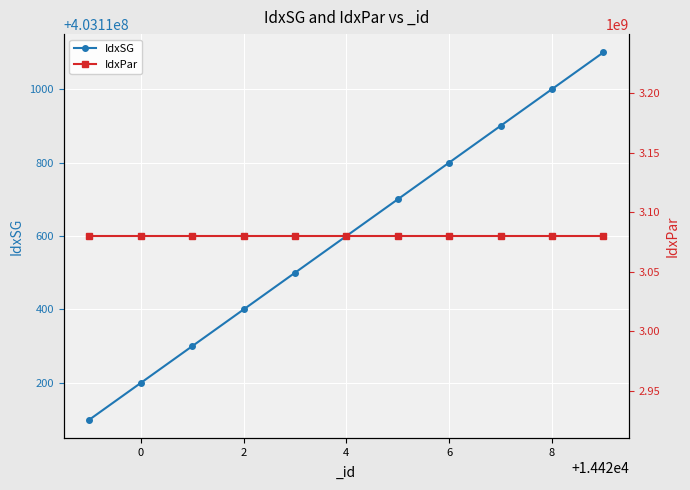

True or false: IdxSG has a value of 653159757 at 8.

False